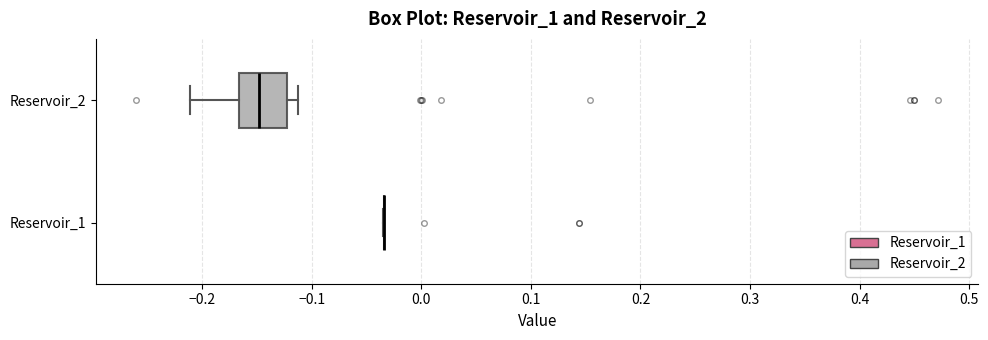

Reading bottom to top, transcribe this box plot: for each box, give where its median line is, the range the box spans, and where its two whiskers end, as read against the x-axis. The values are not printed on the chart, so give them approximately, as read against the axis.

Reservoir_1: box collapsed to a line at -0.03, whiskers -0.03 to -0.03
Reservoir_2: median -0.15, box -0.17 to -0.12, whiskers -0.21 to -0.11